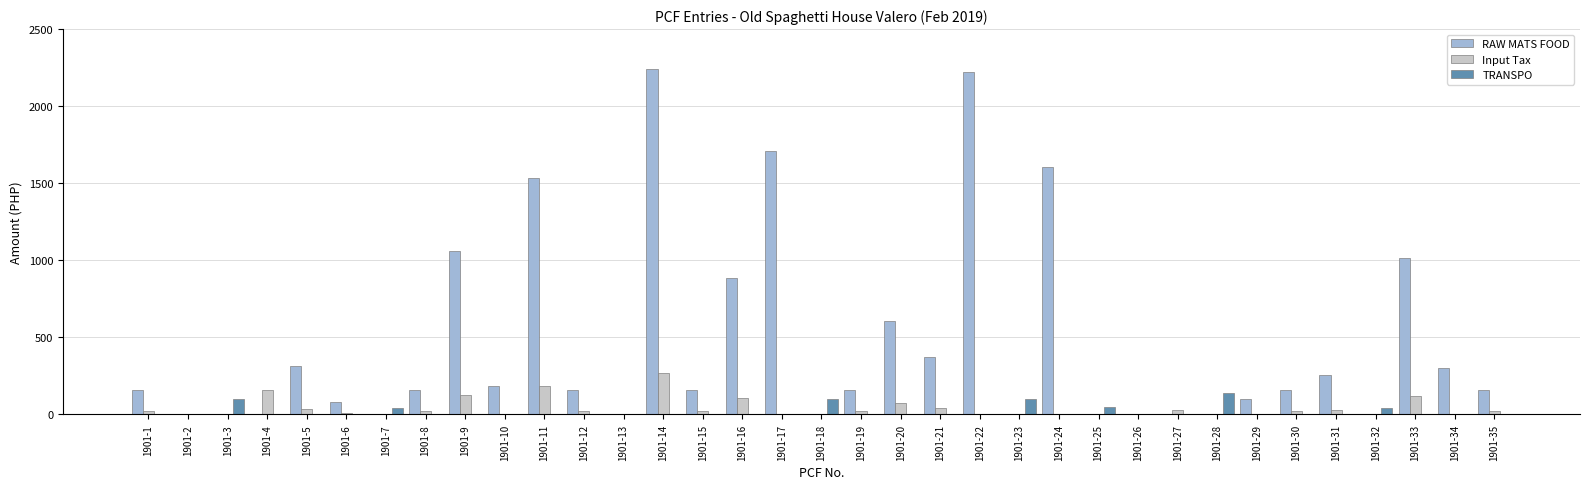

What is the average value of the Input Tax series?

38.0